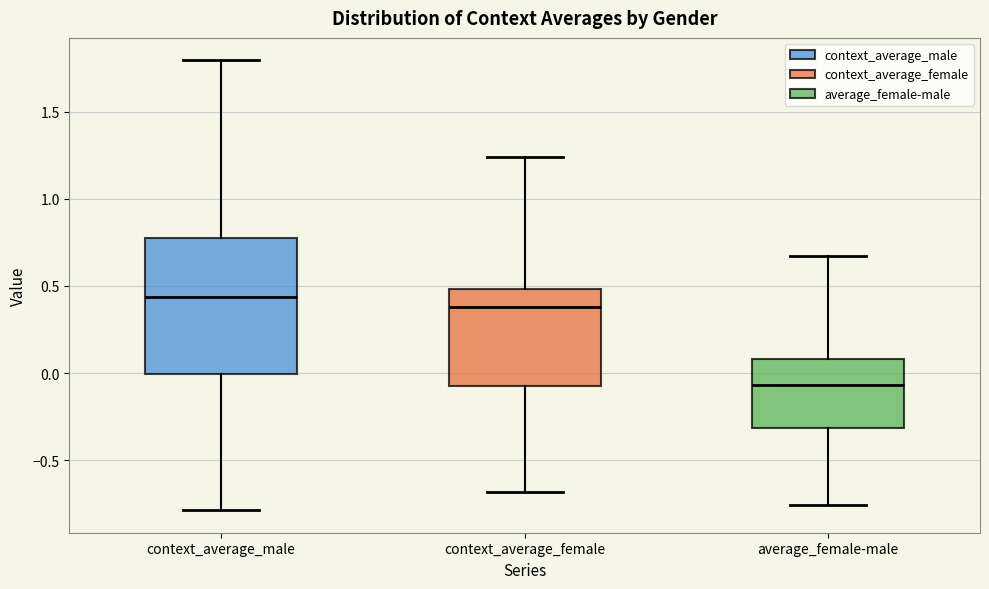

Which box has the highest median line?

context_average_male